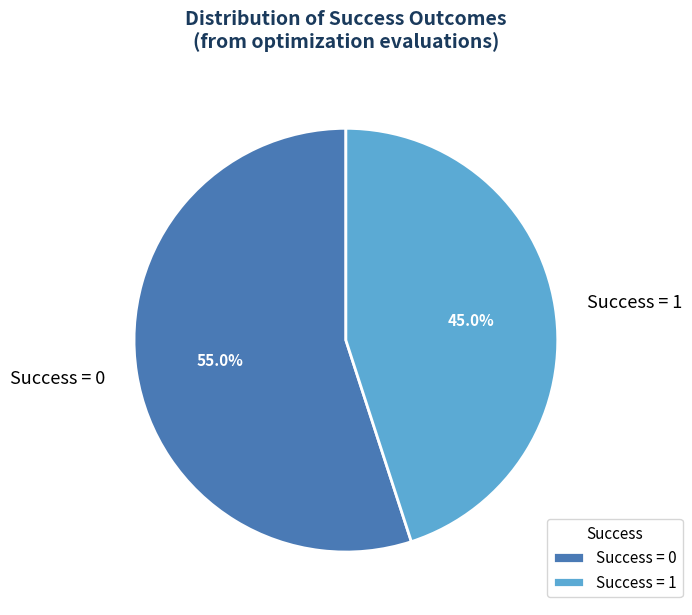

Combined, do Success = 0 and Success = 1 account for over 50%?

Yes